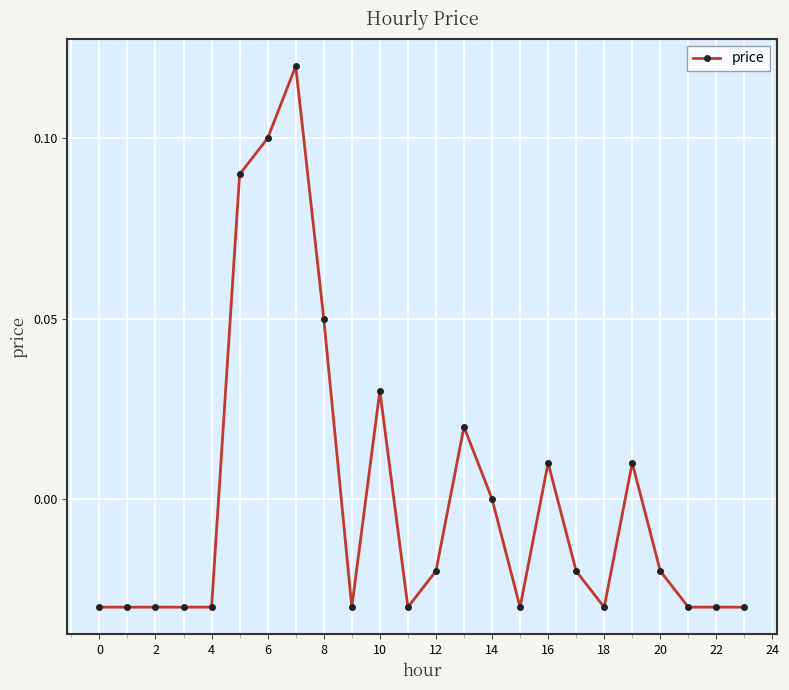

Does the chart have visible grid lines?

Yes